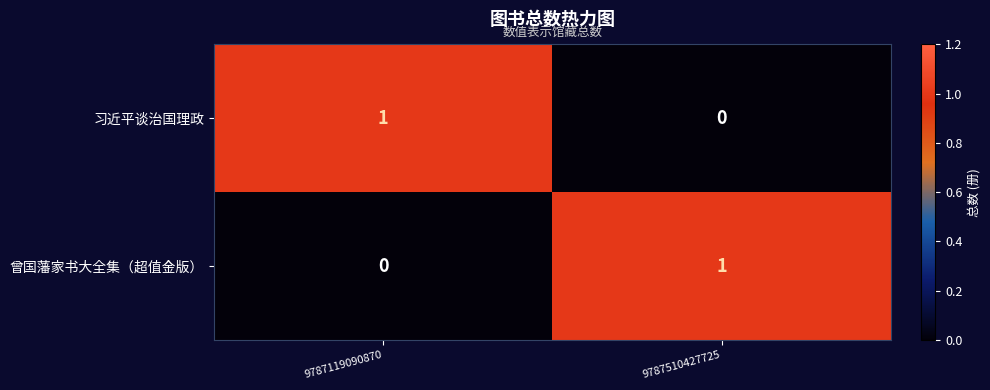

At which label does 习近平谈治国理政 reach its peak?

9787119090870